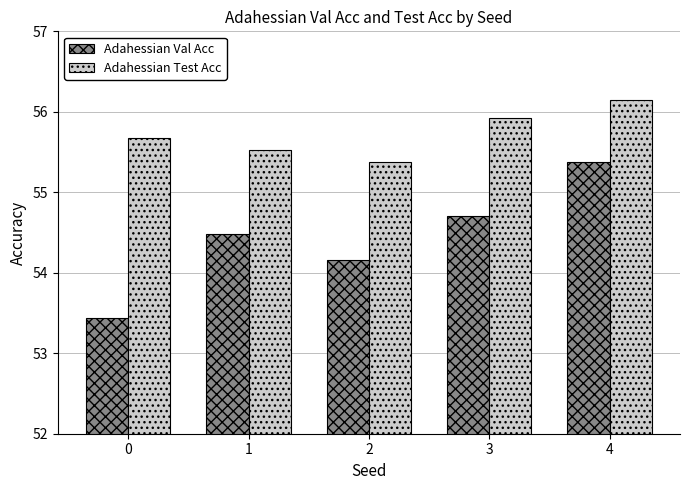

Are the bars grouped side by side (vs. stacked)?

Yes